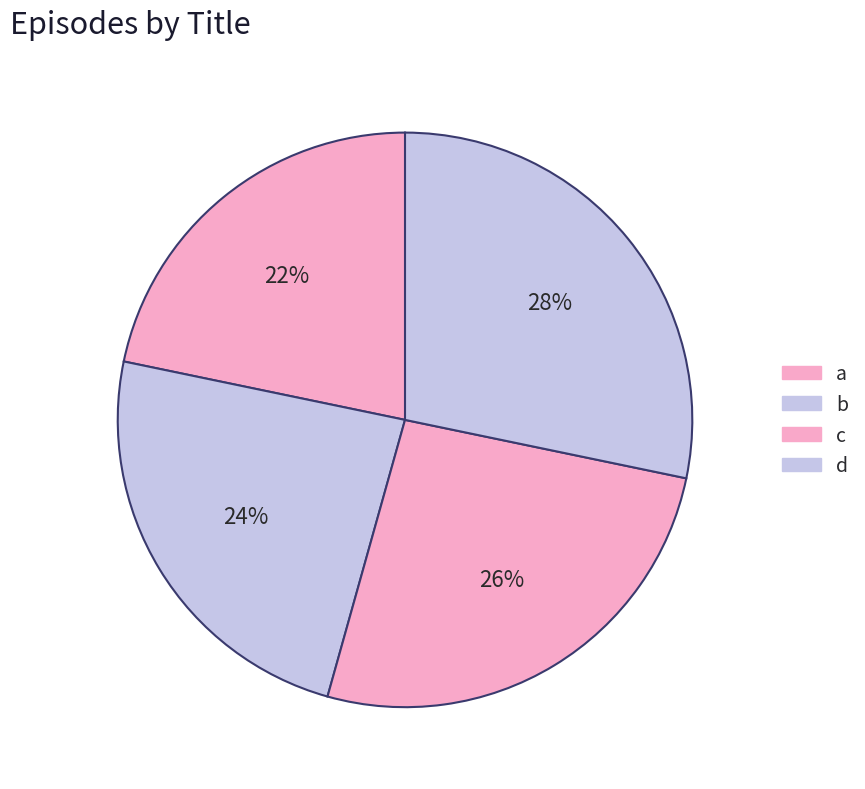

How many segments does this pie chart have?

4